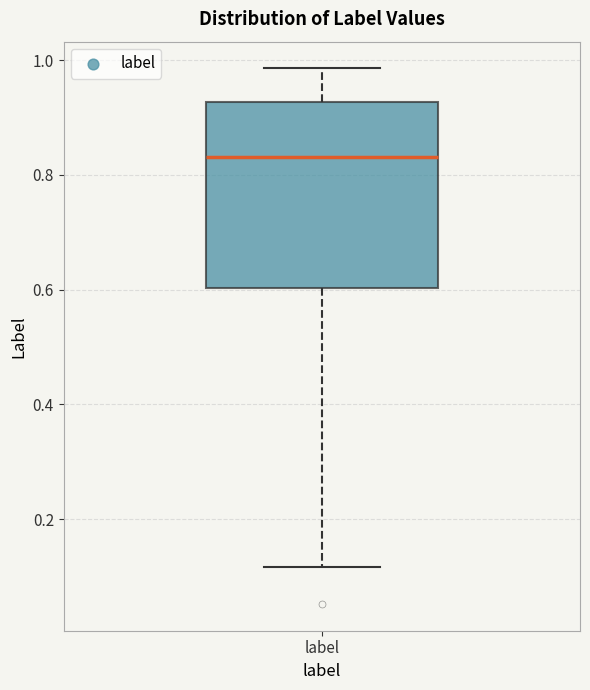

Read this box plot against the y-axis: the position of the median line, the range covered by the box, and the ends of both whiskers. The values are not printed on the chart, so give them approximately, as read against the axis.

median 0.84, box 0.60 to 0.92, whiskers 0.12 to 0.98